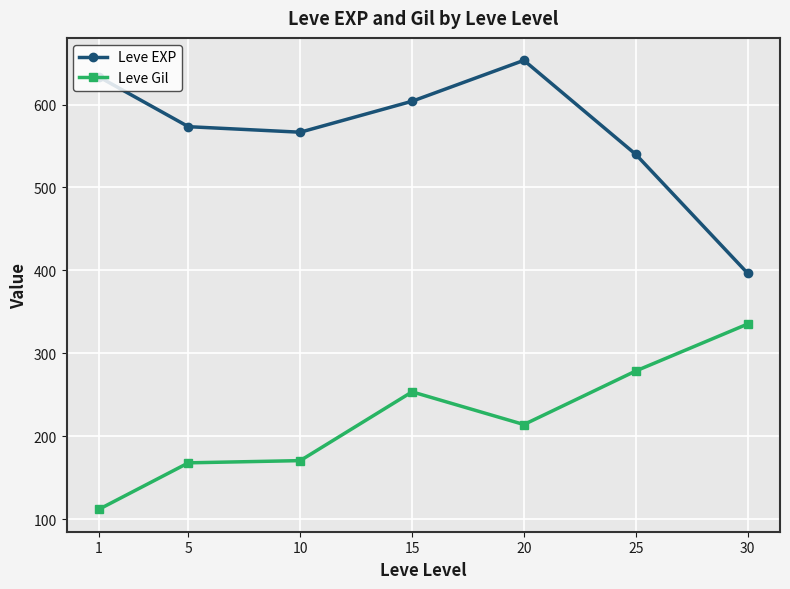

What is the average value of the Leve EXP series?

566.8